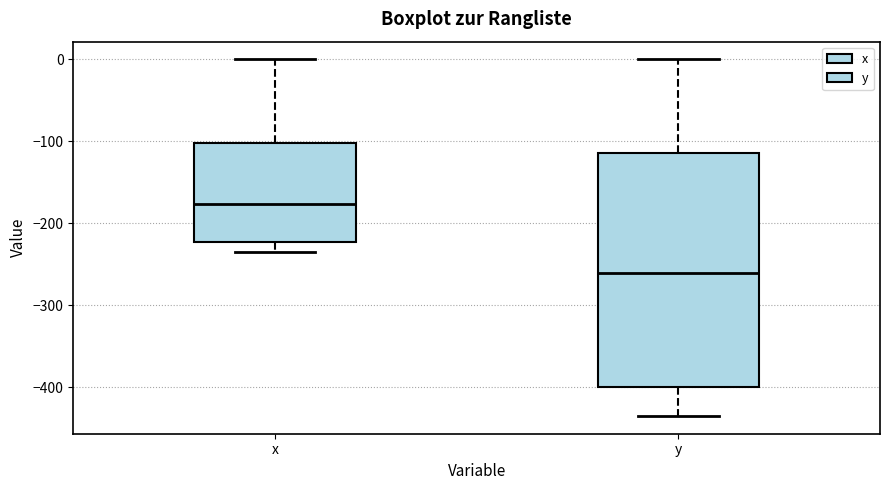

Reading left to right, read every box against the y-axis: the position of its median line, the range the box covers, and the ends of its whiskers. The values are not printed on the chart, so give them approximately, as read against the axis.

x: median -180, box -220 to -100, whiskers -230 to 0
y: median -260, box -400 to -110, whiskers -440 to 0